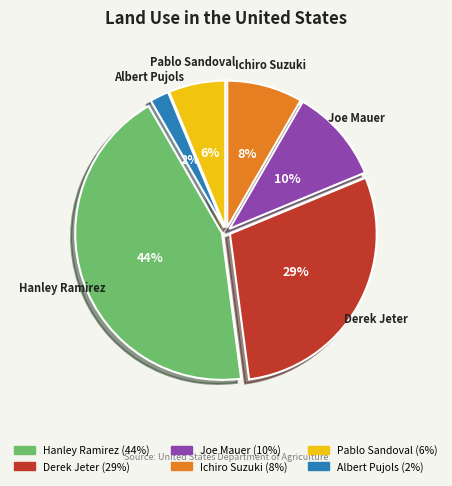

Rank the categories by value from highest to lowest.

Hanley Ramirez, Derek Jeter, Joe Mauer, Ichiro Suzuki, Pablo Sandoval, Albert Pujols